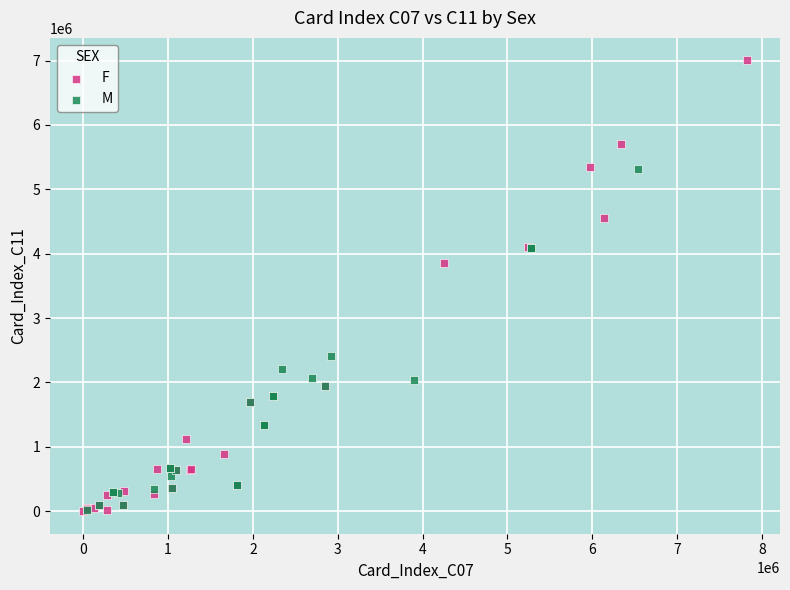

Which series reaches the maximum Y coordinate?

F